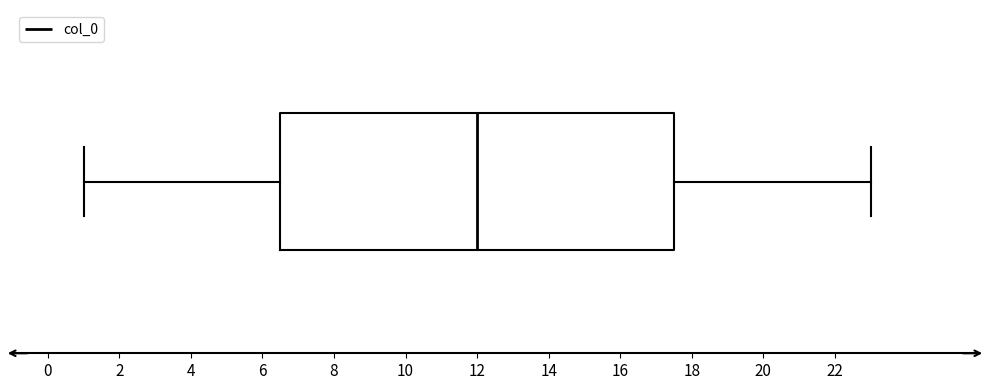

Transcribe this box plot: give where the median line is, the range the box spans, and where the two whiskers end, as read against the x-axis. The values are not printed on the chart, so give them approximately, as read against the axis.

median 12.0, box 6.6 to 17.6, whiskers 1.0 to 23.0